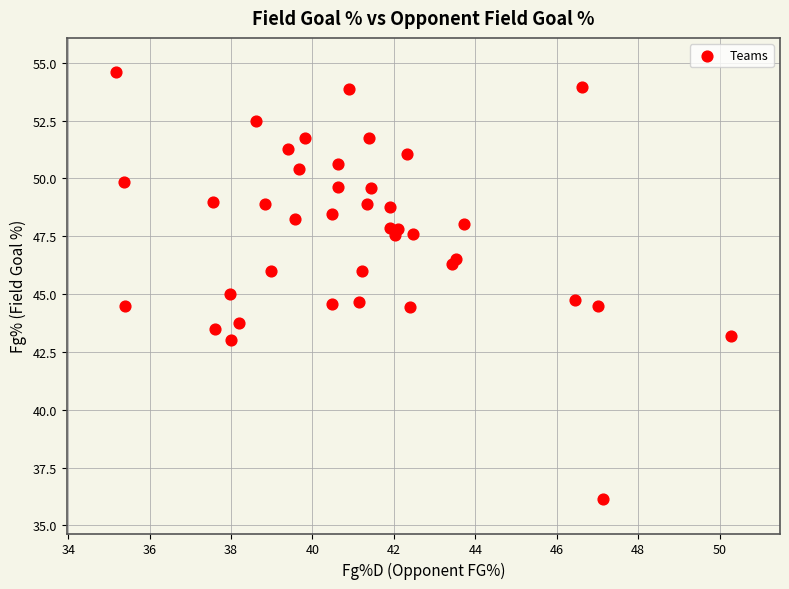

What is the range of X values (max minus min)?

15.1